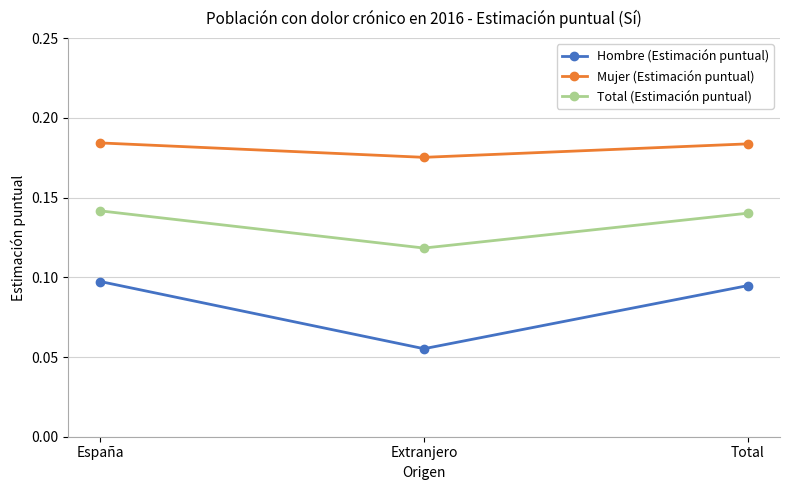

True or false: Total (Estimación puntual) has a value of 0.2 at España.

False